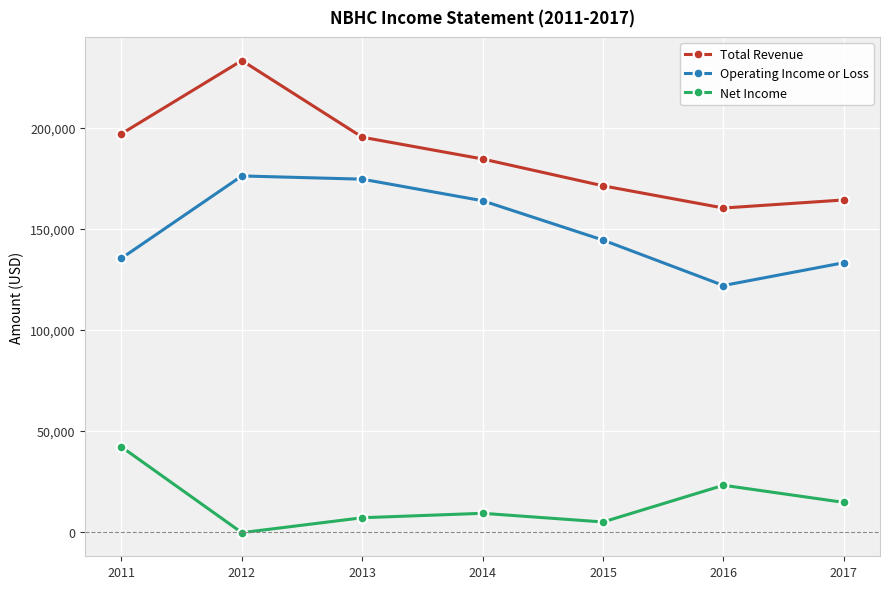

Does the chart have visible grid lines?

Yes